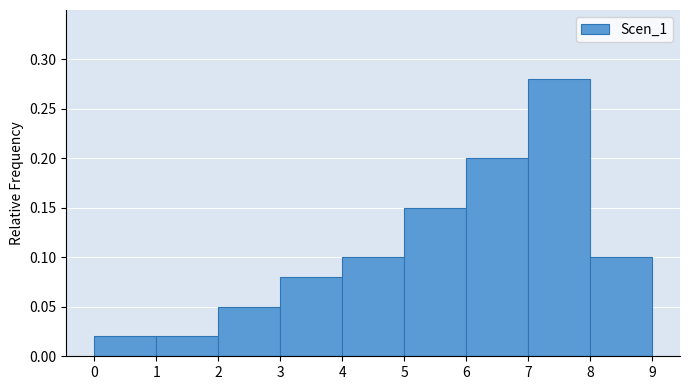

What is the height of the bar covering 6 to 7 on the x-axis? The values are not printed on the chart, so give them approximately, as read against the axis.

0.20